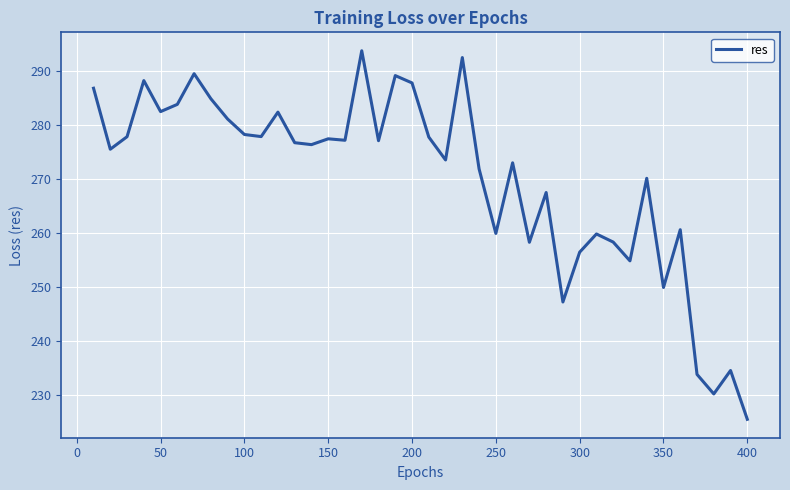

What is the difference between the second highest and second lowest values?

62.3